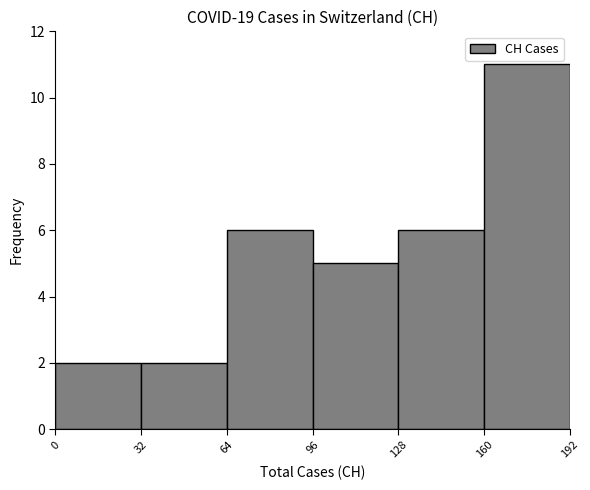

Reading left to right, transcribe this chart: for each bar, give the range it covers on the x-axis and its height. The values are not printed on the chart, so give them approximately, as read against the axis.

0 to 32: 2
32 to 64: 2
64 to 96: 6
96 to 128: 5
128 to 160: 6
160 to 192: 11